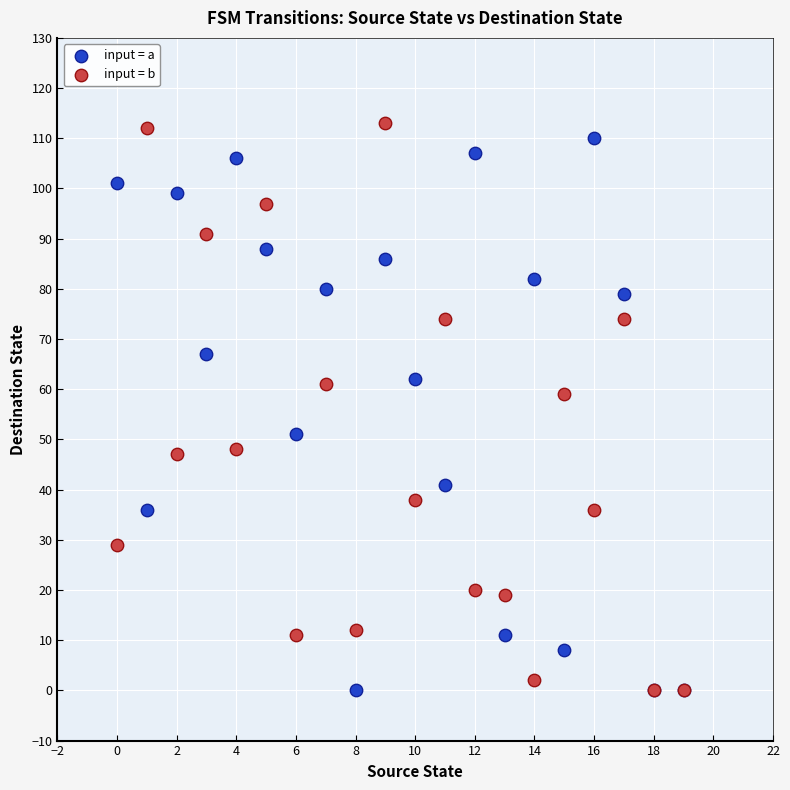

In the input = b series, what Y value is closest to 56?

59